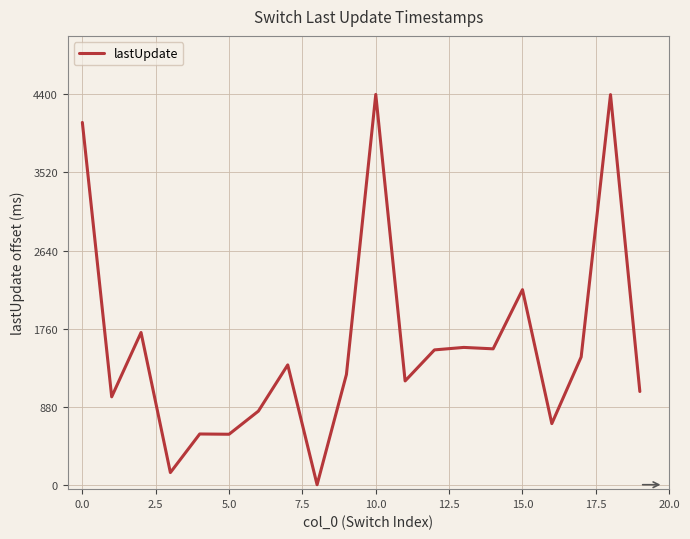

Does the chart display data point markers on the line(s)?

No